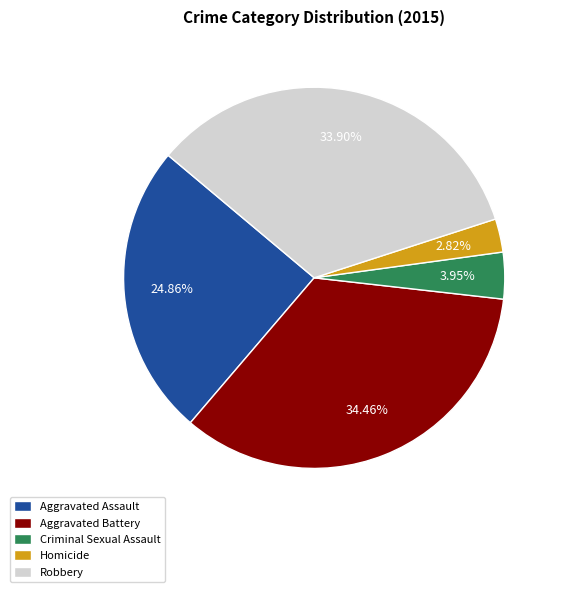

Approximately how many times larger is the value at Aggravated Battery compared to Criminal Sexual Assault?

8.7